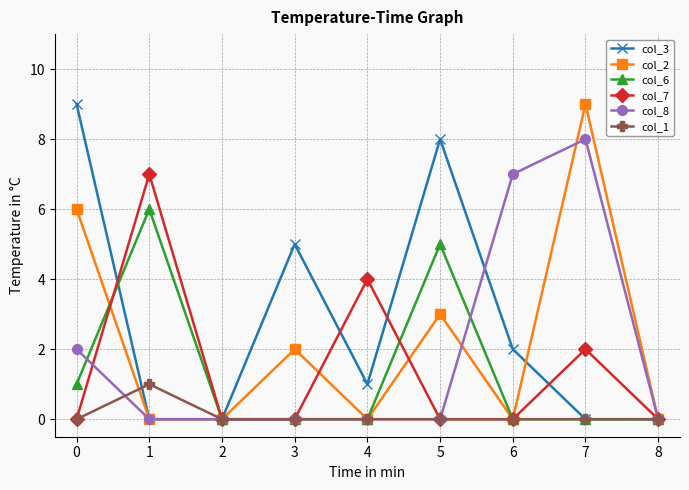

How many col_1 values are between 0 and 1?

9